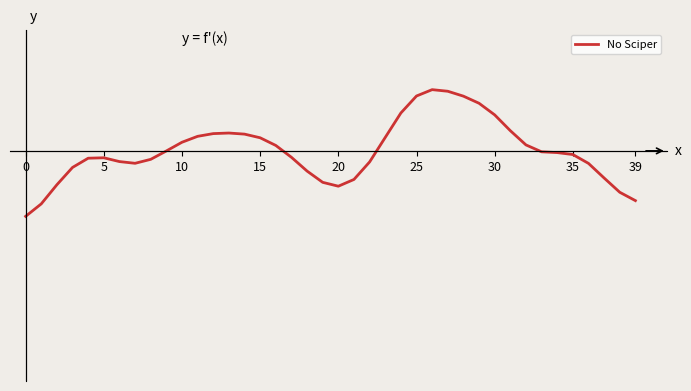

What is the difference between the maximum and minimum values?

28851